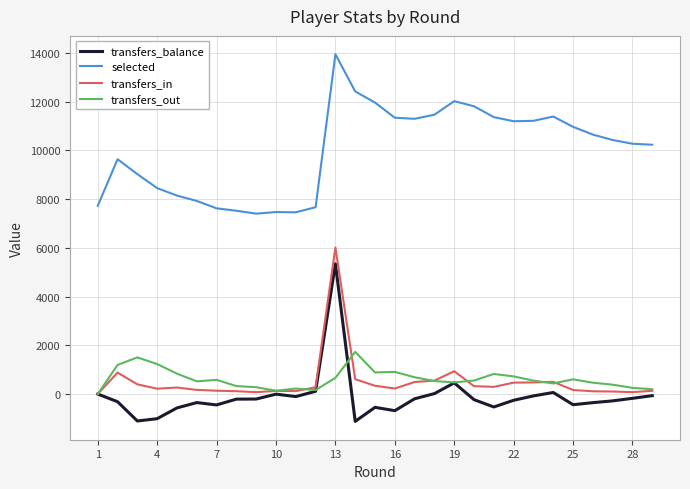

Which series has the largest total across all categories?

selected